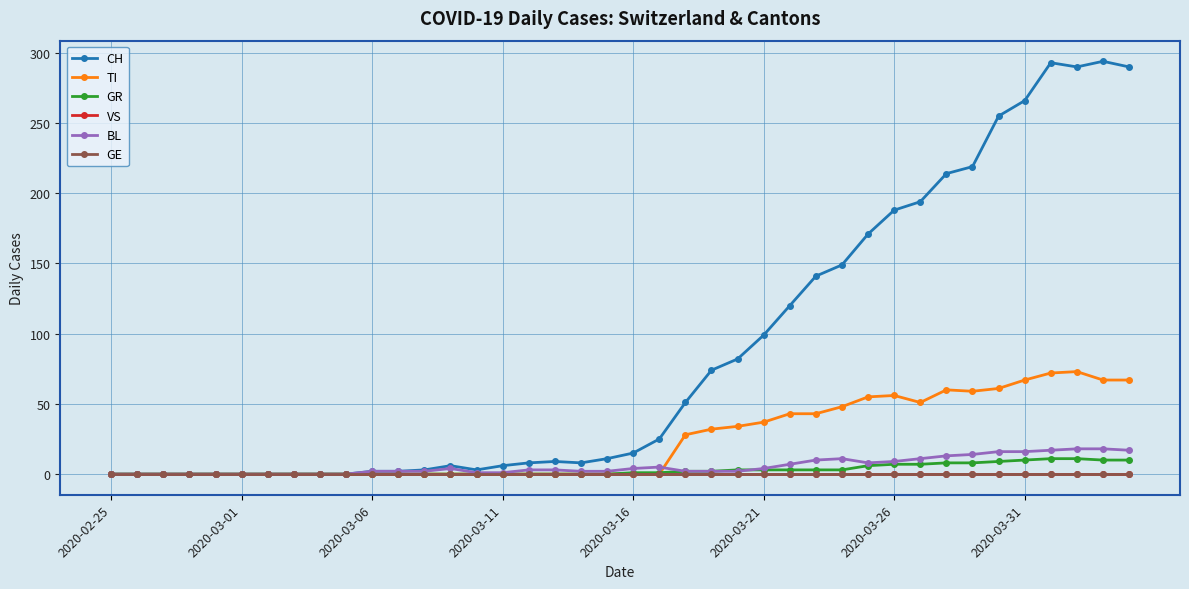

Is this an area chart (filled region under the line)?

No